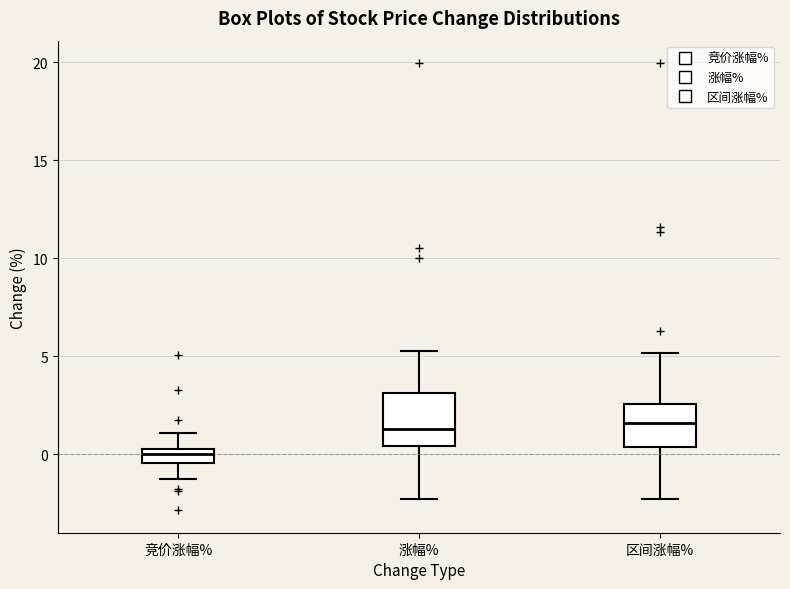

Where does the upper whisker of the box for 涨幅% end on the y-axis? The values are not printed on the chart, so give them approximately, as read against the axis.

5.5